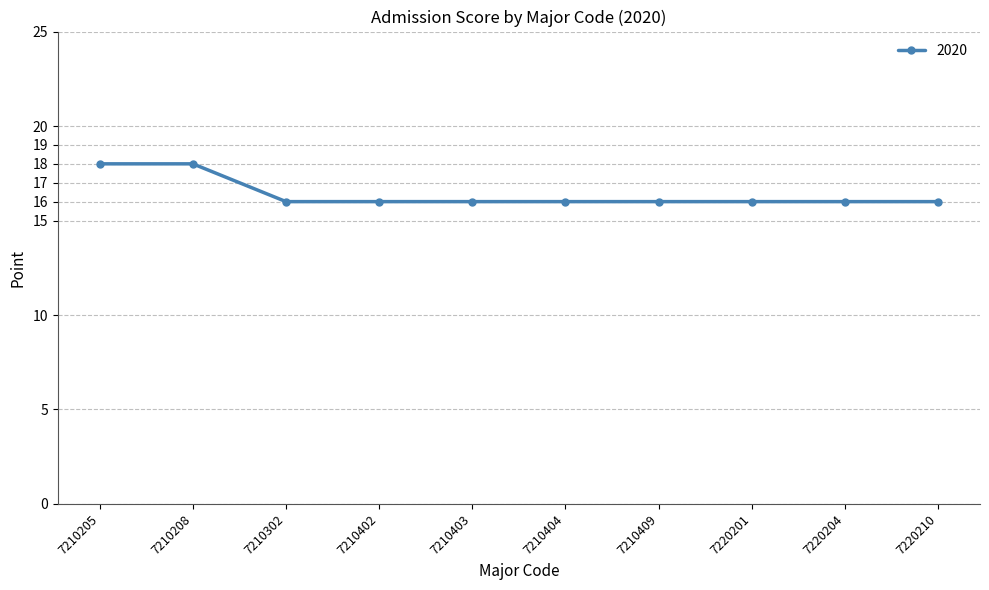

Does the chart have visible grid lines?

Yes